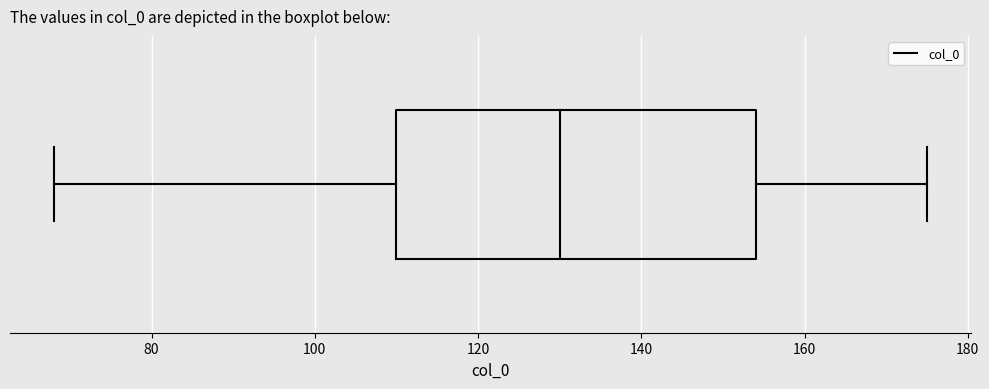

Read this box plot against the x-axis: the position of the median line, the range covered by the box, and the ends of both whiskers. The values are not printed on the chart, so give them approximately, as read against the axis.

median 130, box 110 to 154, whiskers 68 to 176